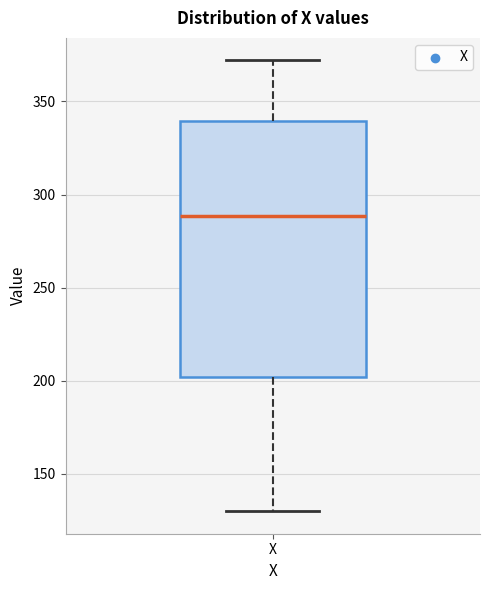

Where is the upper edge of the box for X on the y-axis? The values are not printed on the chart, so give them approximately, as read against the axis.

340